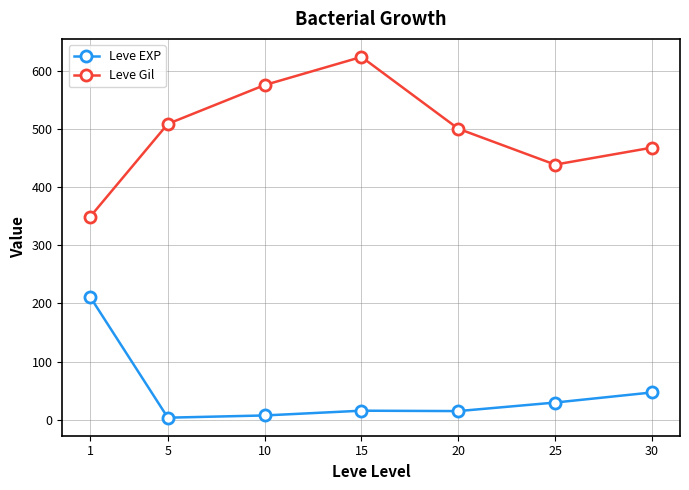

At which category does Leve Gil reach its first local valley?

25